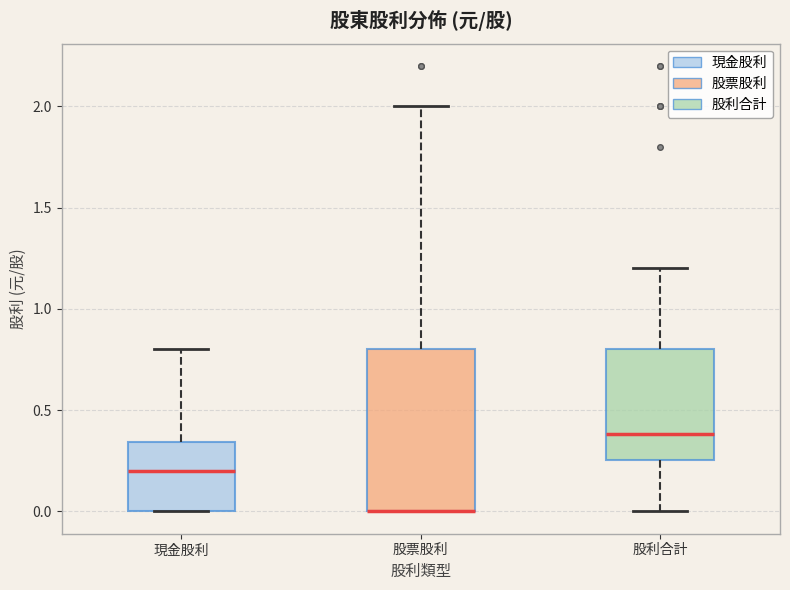

Reading left to right, read every box against the y-axis: the position of its median line, the range the box covers, and the ends of its whiskers. The values are not printed on the chart, so give them approximately, as read against the axis.

現金股利: median 0.20, box 0.00 to 0.35, whiskers 0.00 to 0.80
股票股利: median 0.00 (drawn on the box's lower edge), box 0.00 to 0.80, whiskers 0.00 to 2.00
股利合計: median 0.40, box 0.25 to 0.80, whiskers 0.00 to 1.20